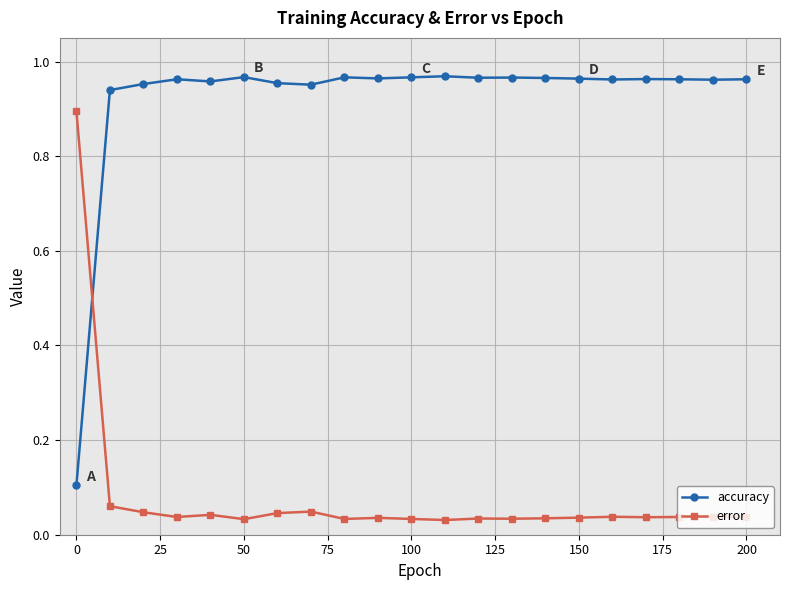

Rank the series by their maximum value, from highest to lowest.

accuracy, error